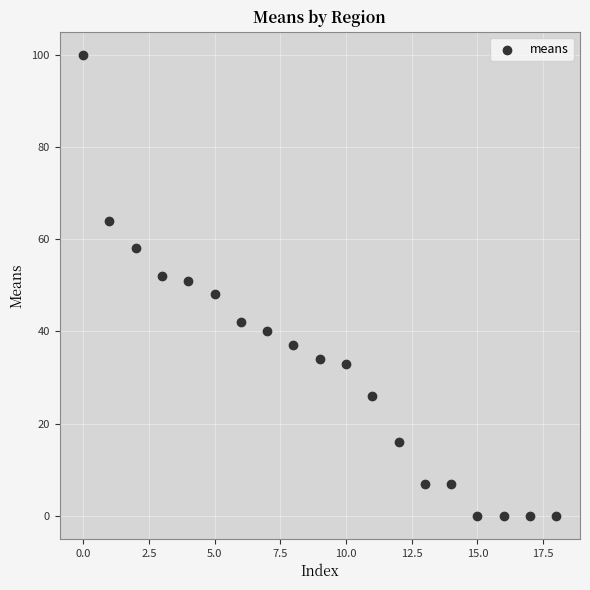

What is the range of Y values (max minus min)?

100